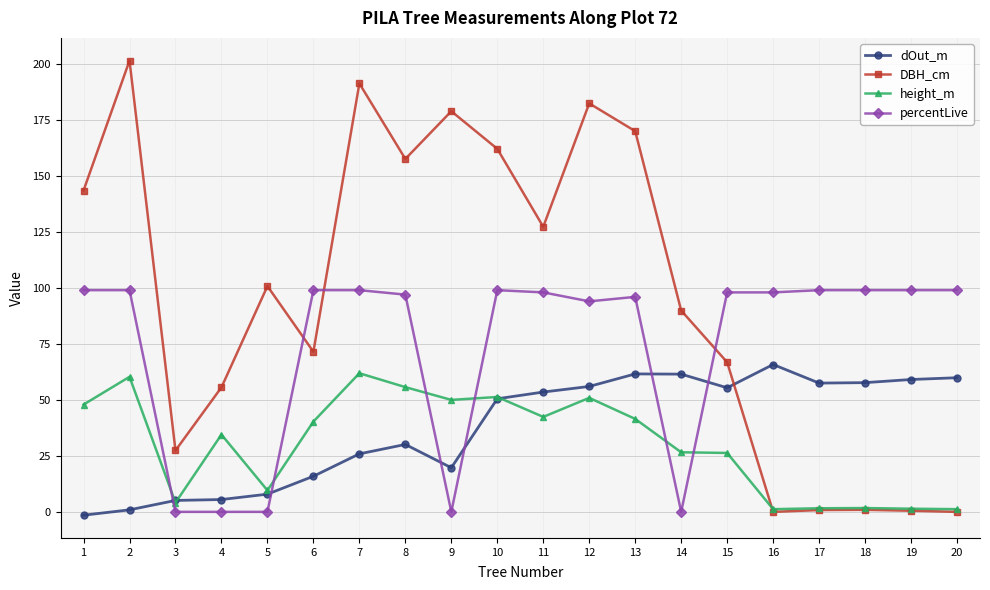

The percentLive series shows 26.7 at 8. True or false?

False